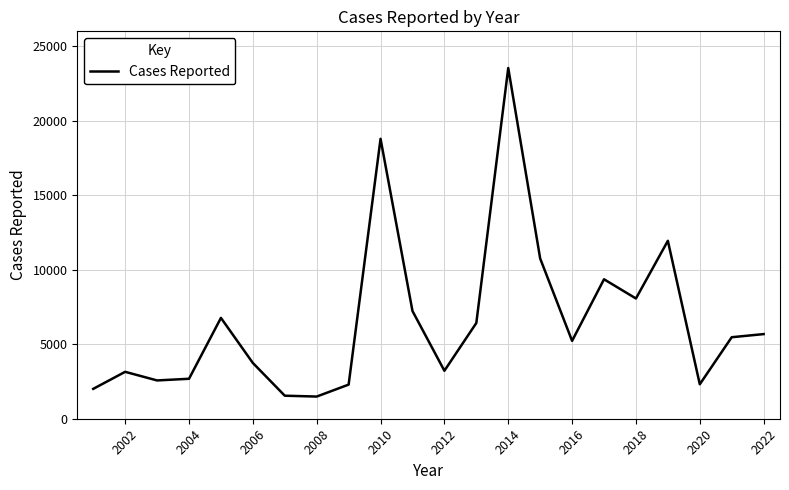

What is the difference between the maximum and minimum values?

22050